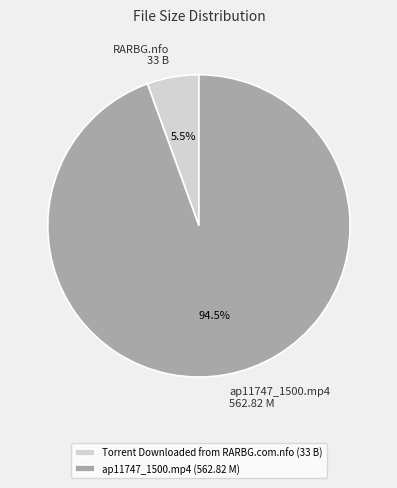

Between ap11747_1500.mp4 (562.82 M) and Torrent Downloaded from RARBG.com.nfo (33 B), which is larger?

ap11747_1500.mp4 (562.82 M)